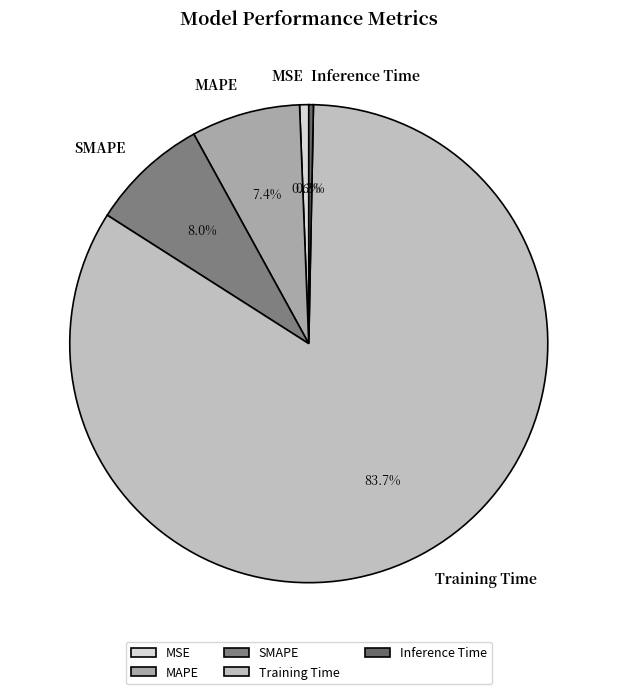

Which category has the biggest portion of the pie?

Training Time